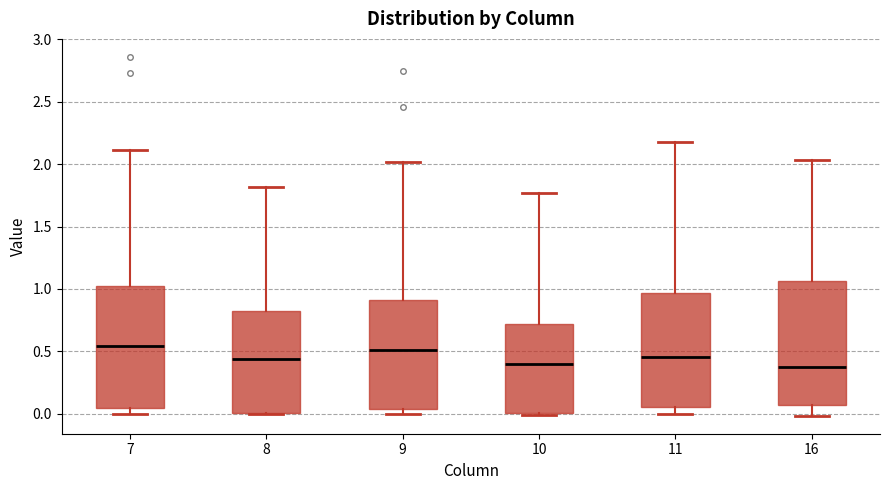

Reading left to right, read every box against the y-axis: the position of its median line, the range the box covers, and the ends of its whiskers. The values are not printed on the chart, so give them approximately, as read against the axis.

7: median 0.55, box 0.05 to 1.00, whiskers 0.00 to 2.10
8: median 0.45, box 0.00 to 0.80, whiskers 0.00 to 1.80
9: median 0.50, box 0.05 to 0.90, whiskers 0.00 to 2.00
10: median 0.40, box 0.00 to 0.70, whiskers 0.00 (just below the box's lower edge) to 1.75
11: median 0.45, box 0.05 to 0.95, whiskers 0.00 to 2.15
16: median 0.40, box 0.05 to 1.05, whiskers 0.00 to 2.05